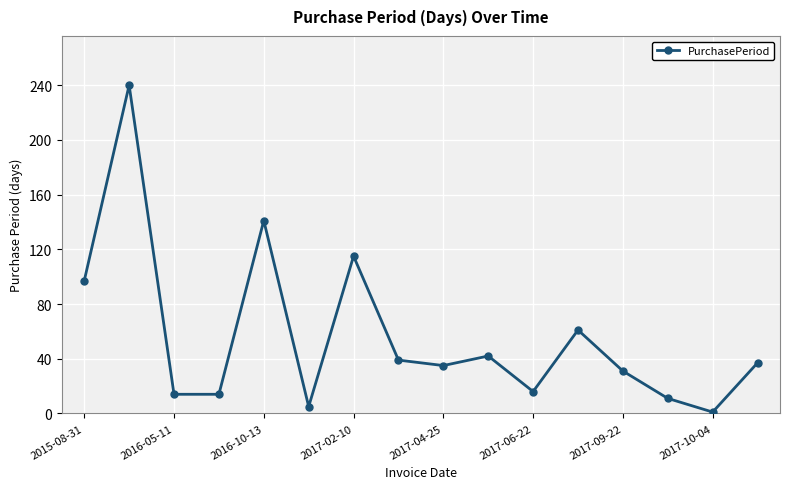

How many interior local peaks (higher than both neighbors) does the data have?

5